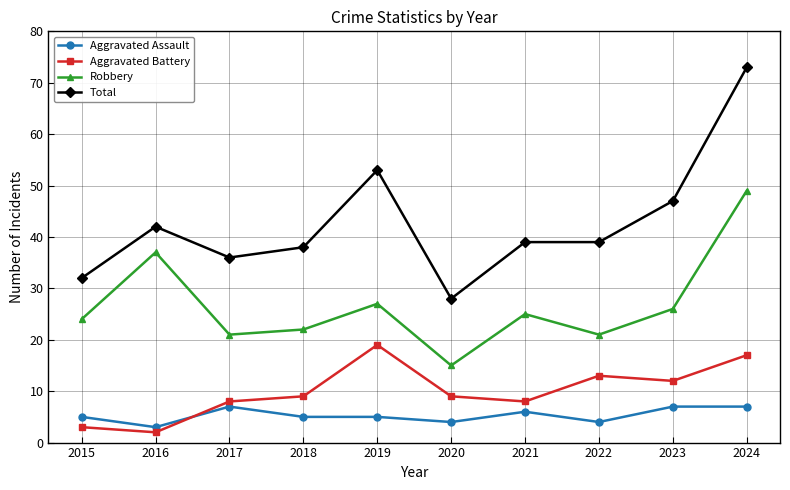

True or false: Aggravated Assault has a value of 7 at 2017.

True